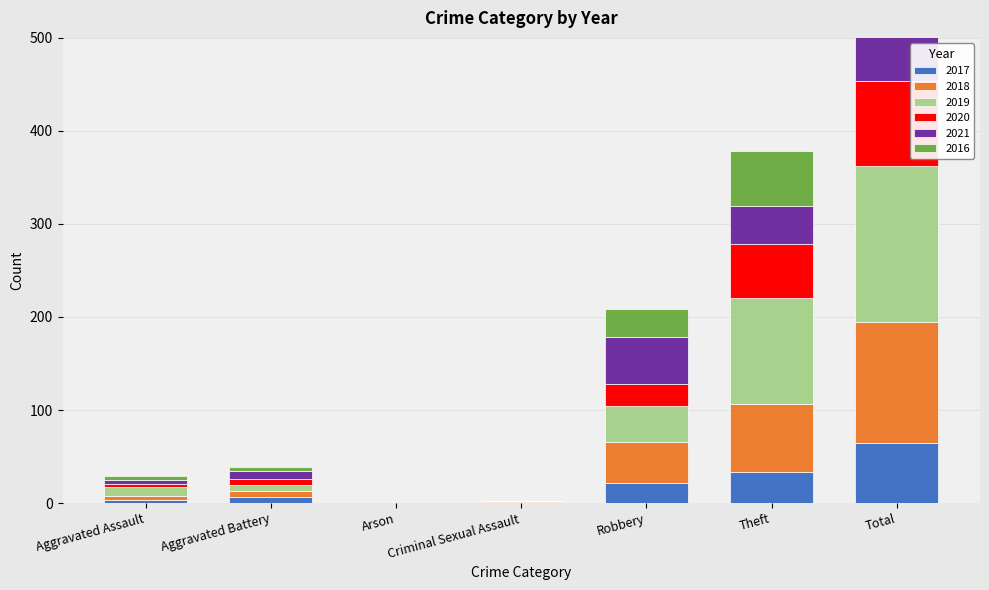

List the labels in order of 2021 value, smallest first.

Arson, Criminal Sexual Assault, Aggravated Assault, Aggravated Battery, Theft, Robbery, Total